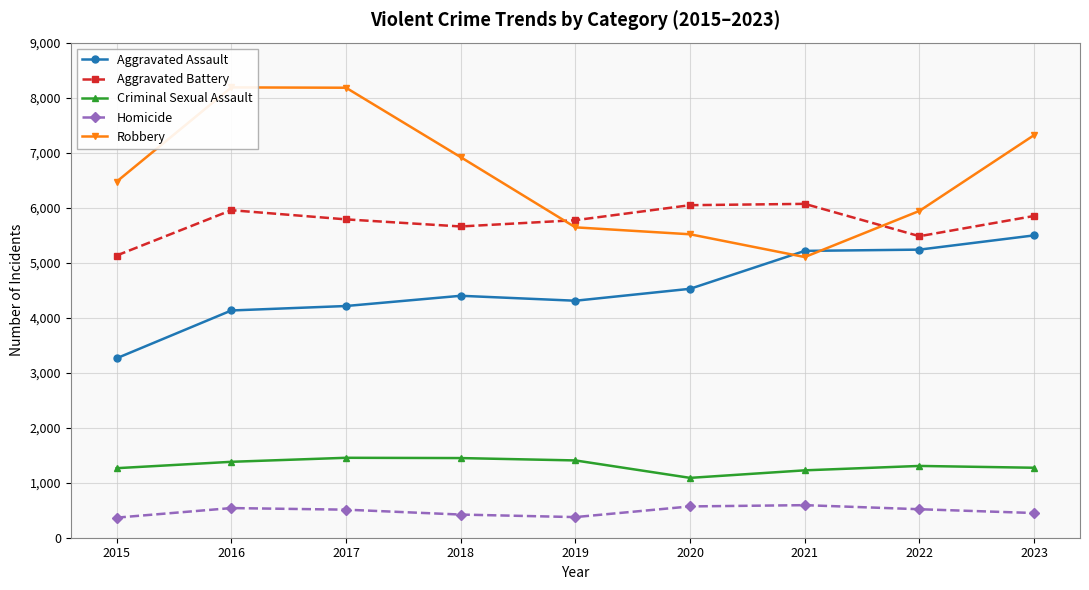

Where is Aggravated Battery nearest to the value 5599?

2018